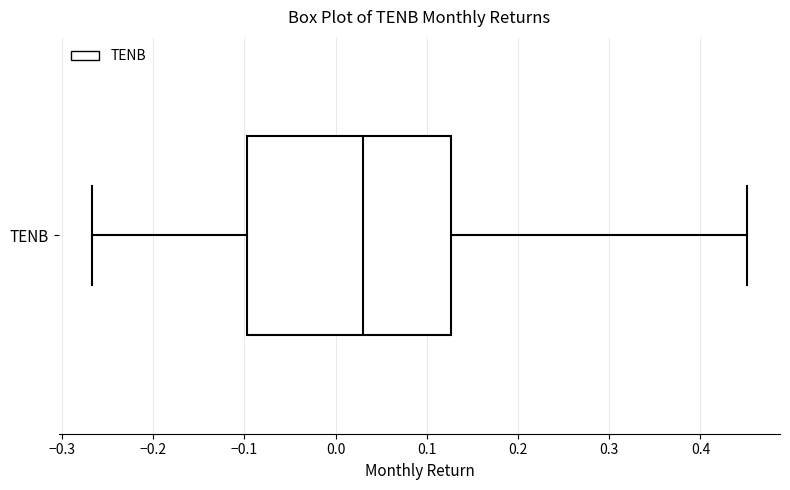

Where is the right edge of the box for TENB on the x-axis? The values are not printed on the chart, so give them approximately, as read against the axis.

0.13